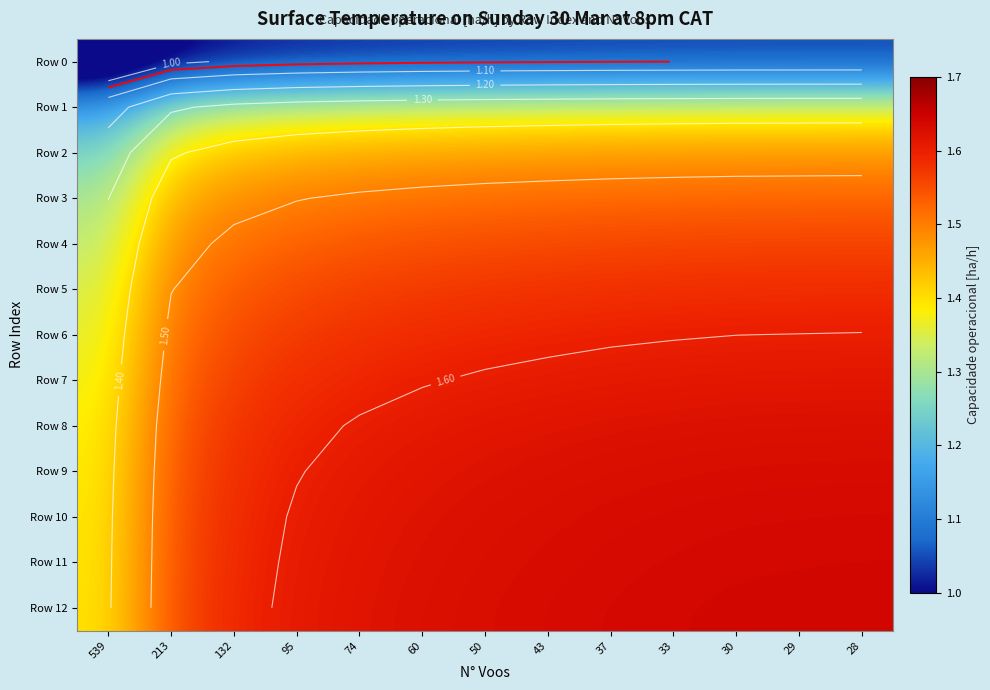

What is the difference between the maximum and second lowest values in the Row 1 series?

0.1